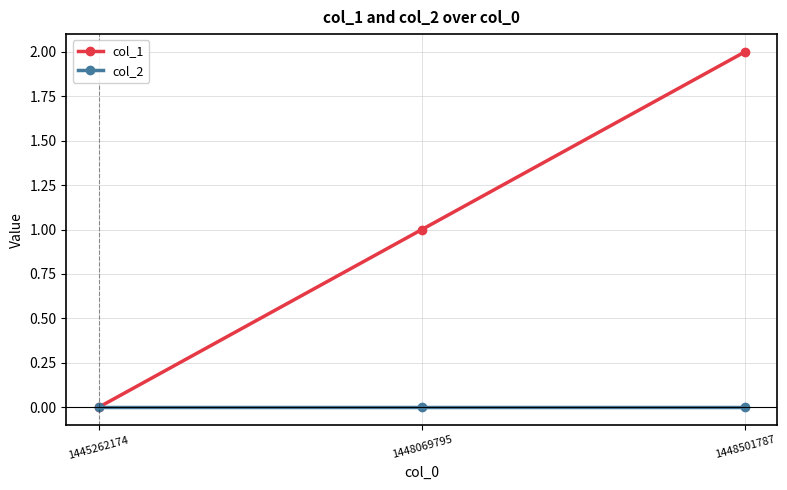

Rank the series at 1448501787 from highest to lowest value.

col_1, col_2